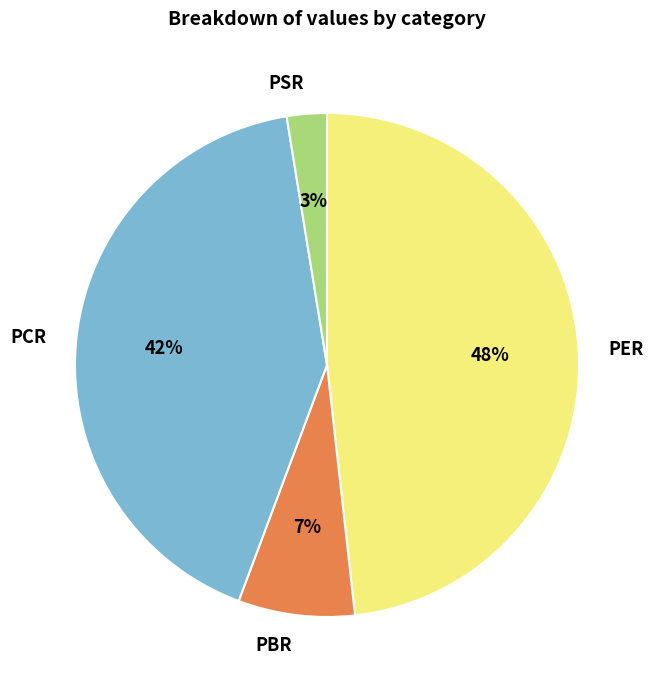

Which category has the biggest portion of the pie?

PER